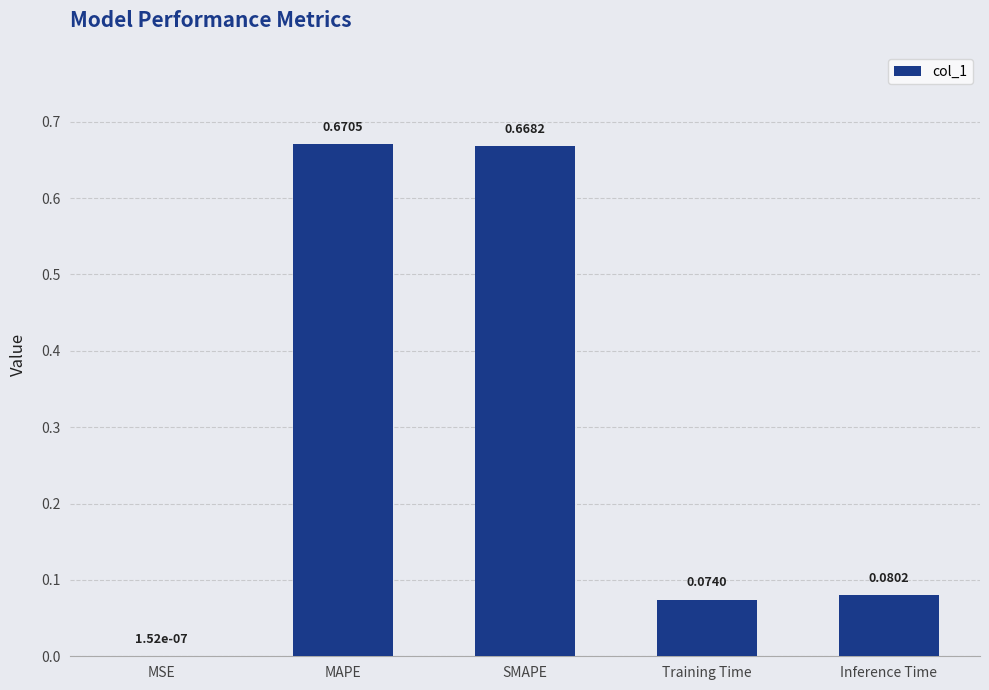

Which category has the highest value across all series?

MAPE